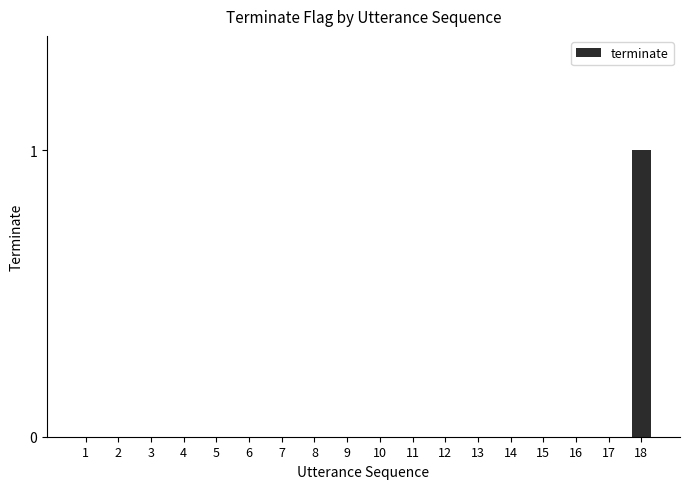

The value at 10 is 1. True or false?

False